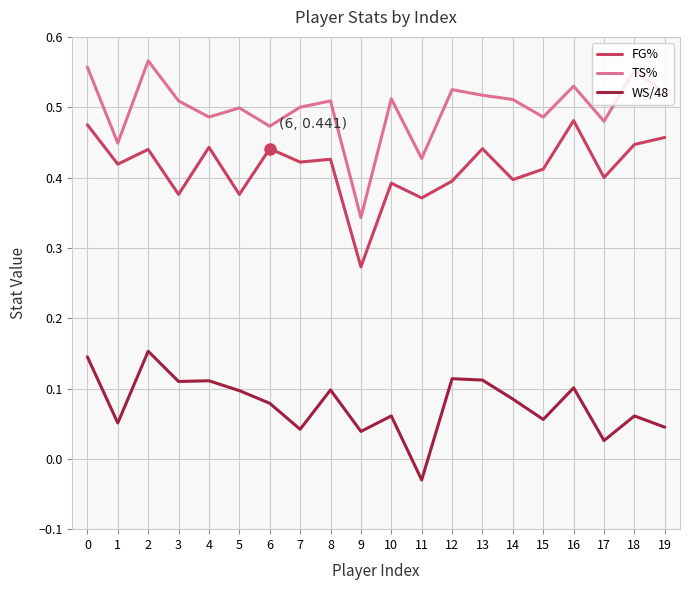

Which category has the lowest value in the TS% series?

9